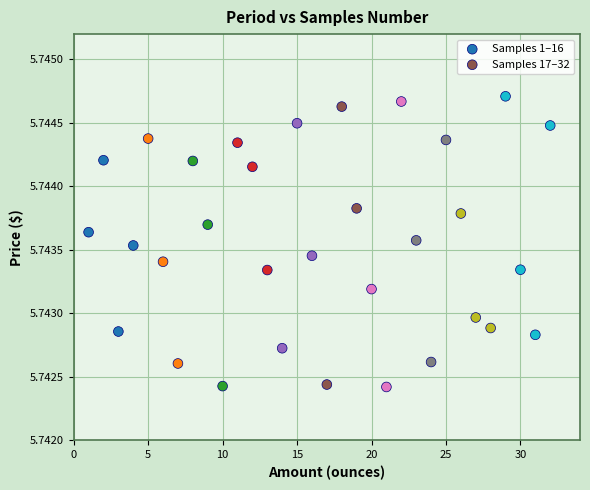

What are all the series names shown in the legend?

Samples 1–16, Samples 17–32